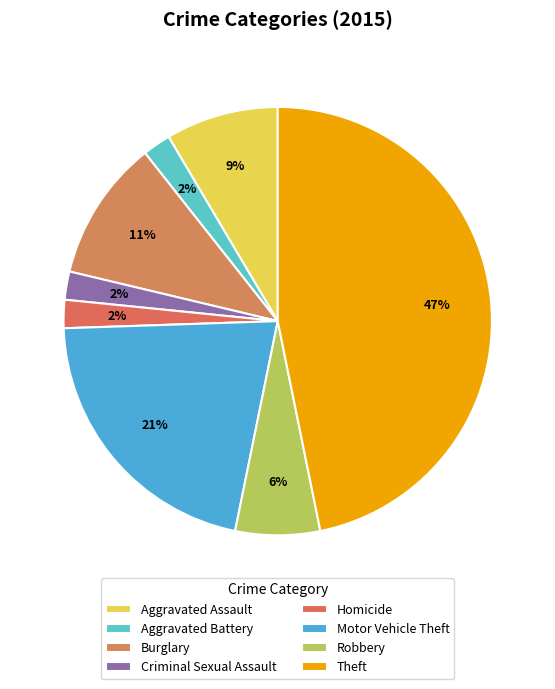

To the nearest percent, what percentage of the pie is Motor Vehicle Theft?

21%